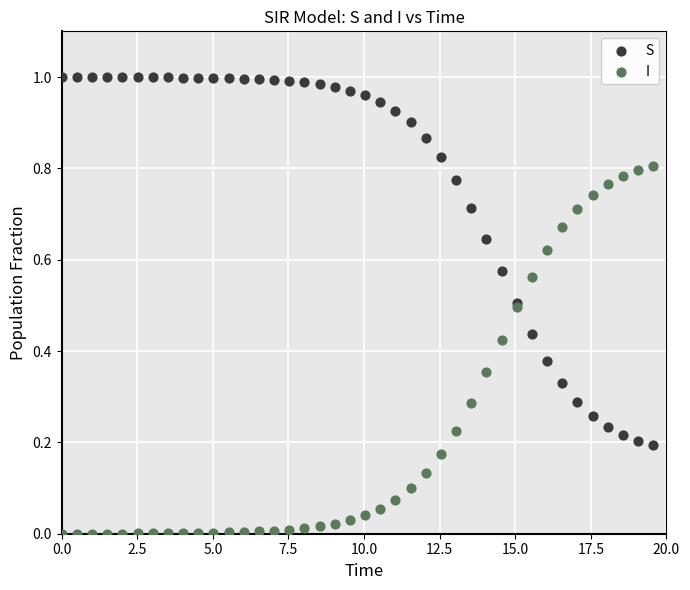

Which series contains the highest Y value?

S